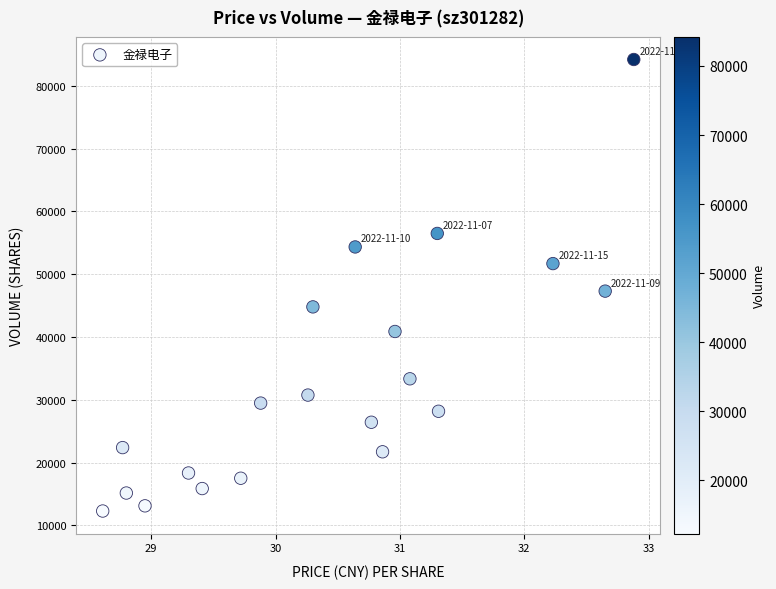

What is the range of Y values (max minus min)?

71905